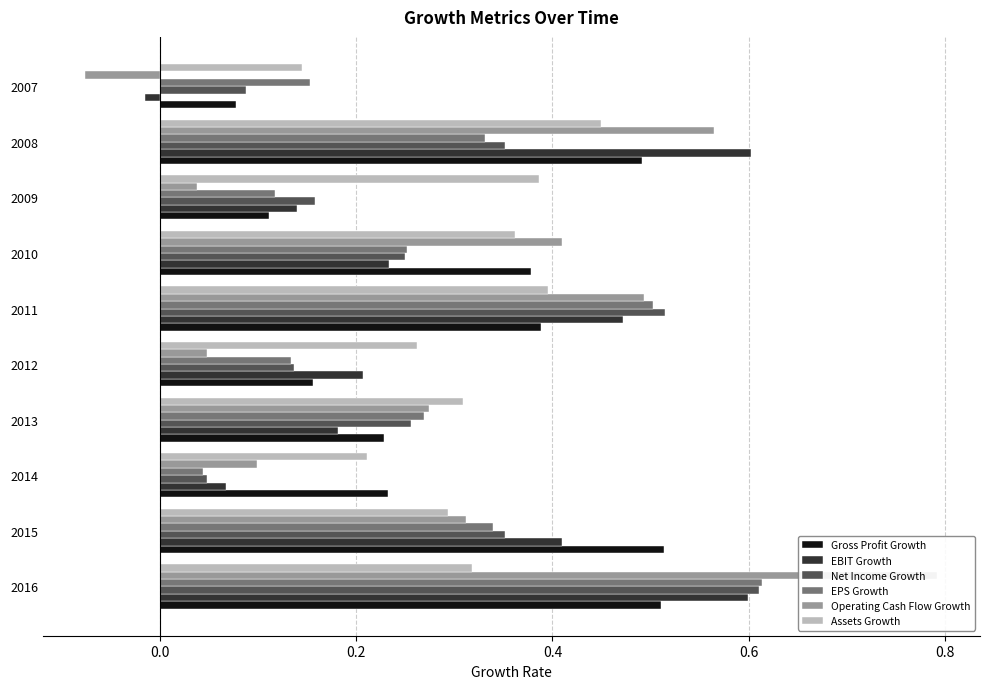

Which series has the largest total across all categories?

Assets Growth